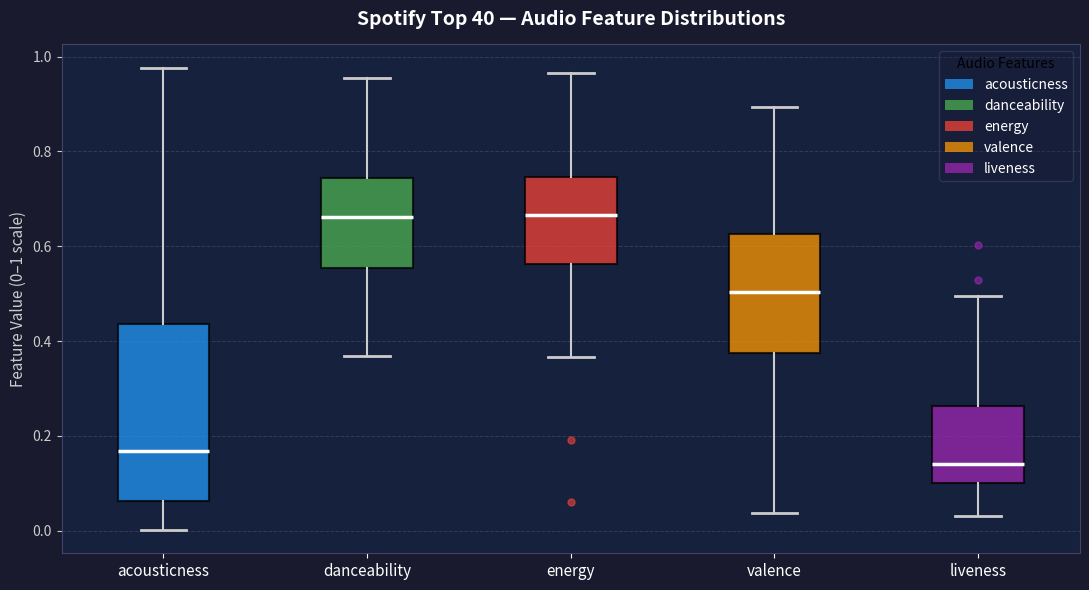

Reading left to right, transcribe this box plot: for each box, give where its median line is, the range the box spans, and where its two whiskers end, as read against the y-axis. The values are not printed on the chart, so give them approximately, as read against the axis.

acousticness: median 0.16, box 0.06 to 0.44, whiskers 0.00 to 0.98
danceability: median 0.66, box 0.56 to 0.74, whiskers 0.36 to 0.96
energy: median 0.66, box 0.56 to 0.74, whiskers 0.36 to 0.96
valence: median 0.50, box 0.38 to 0.62, whiskers 0.04 to 0.90
liveness: median 0.14, box 0.10 to 0.26, whiskers 0.04 to 0.50